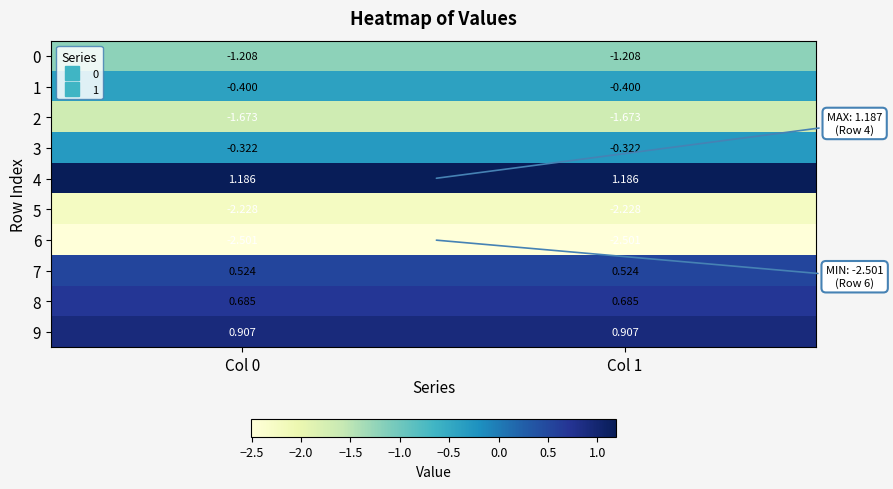

Is the value of 4 at Col 1 greater than the value of 9 at Col 1?

Yes